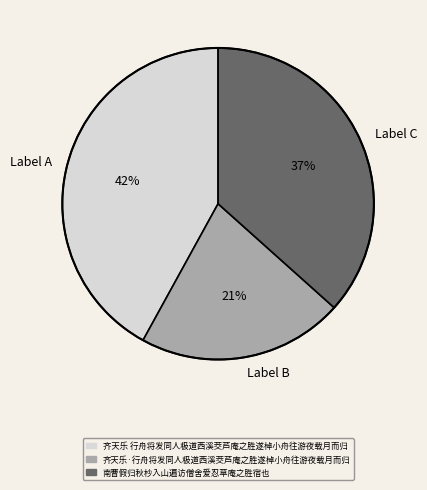

To the nearest percent, what percentage of the pie is Label C?

37%